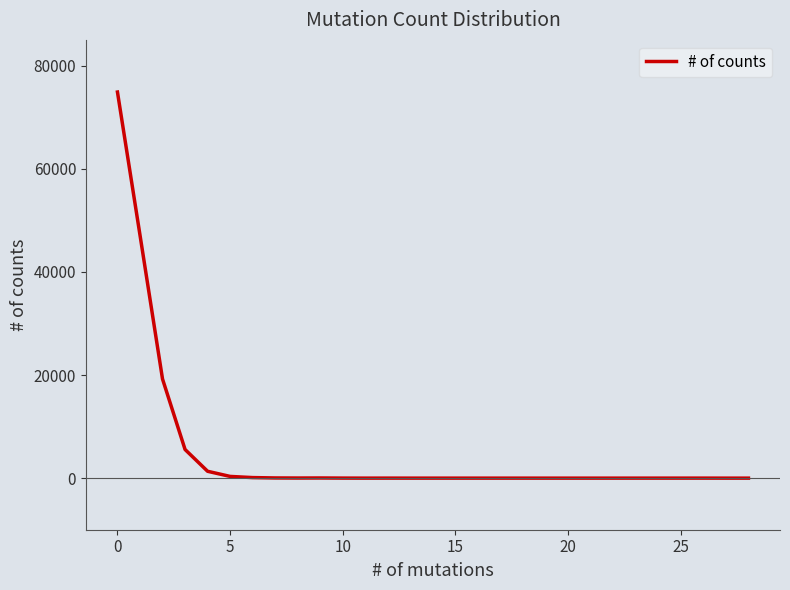

What is the maximum value shown in the chart?

74886